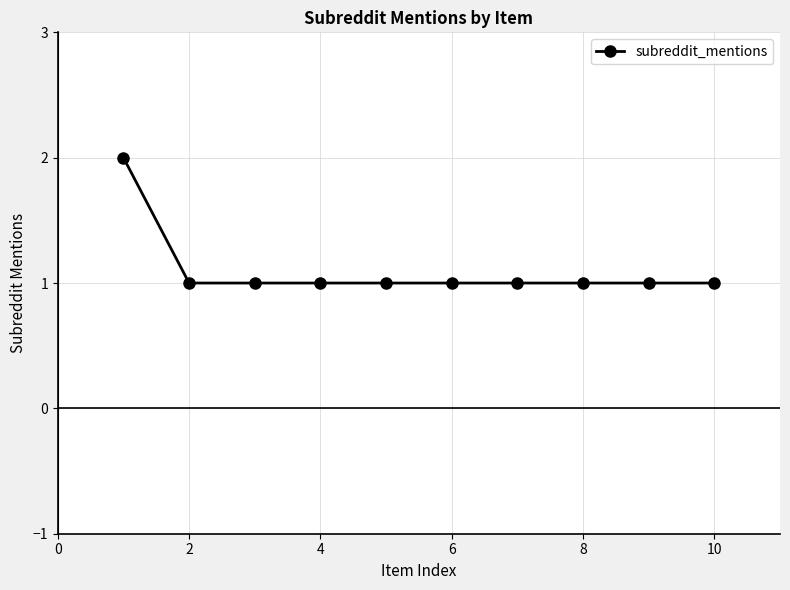

What is the sum of all values?

11